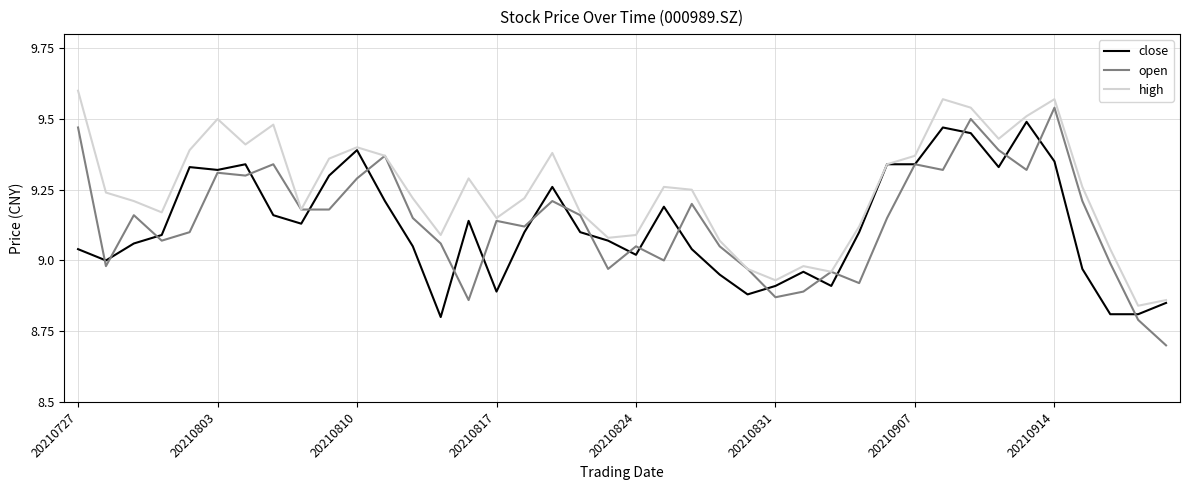

How many series are shown in this chart?

3